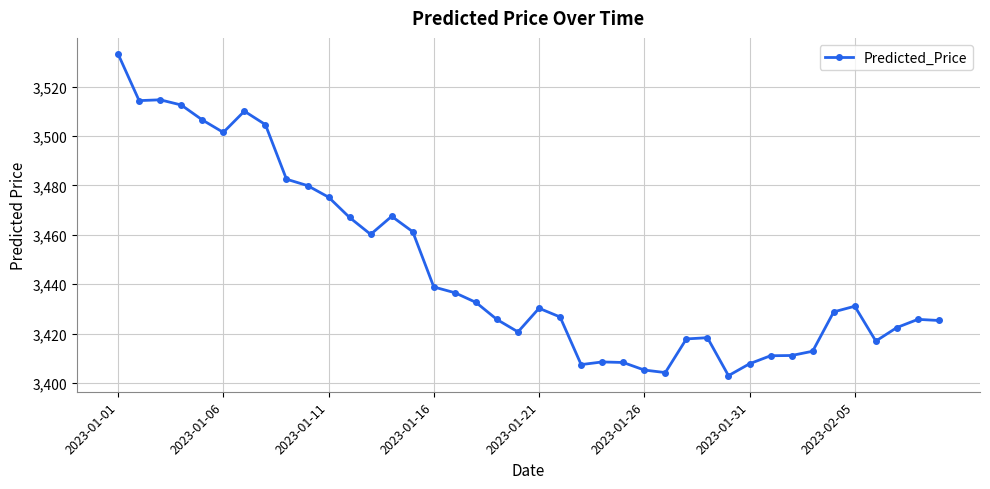

What is the greatest value displayed?

3533.2